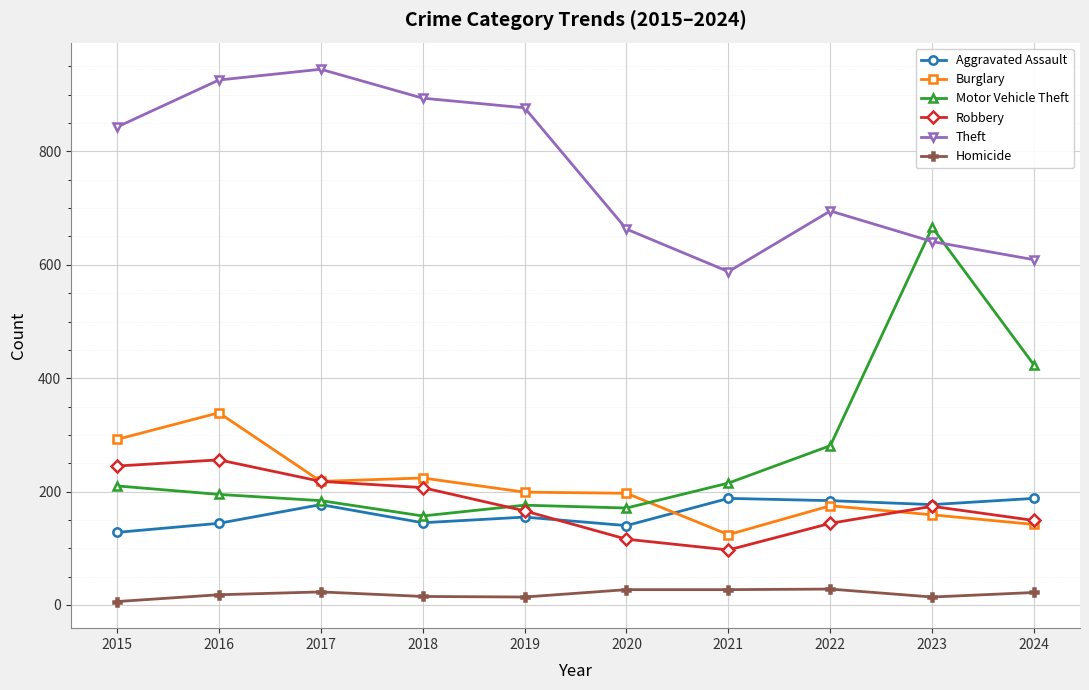

What is the total value across all series at 2017?

1765